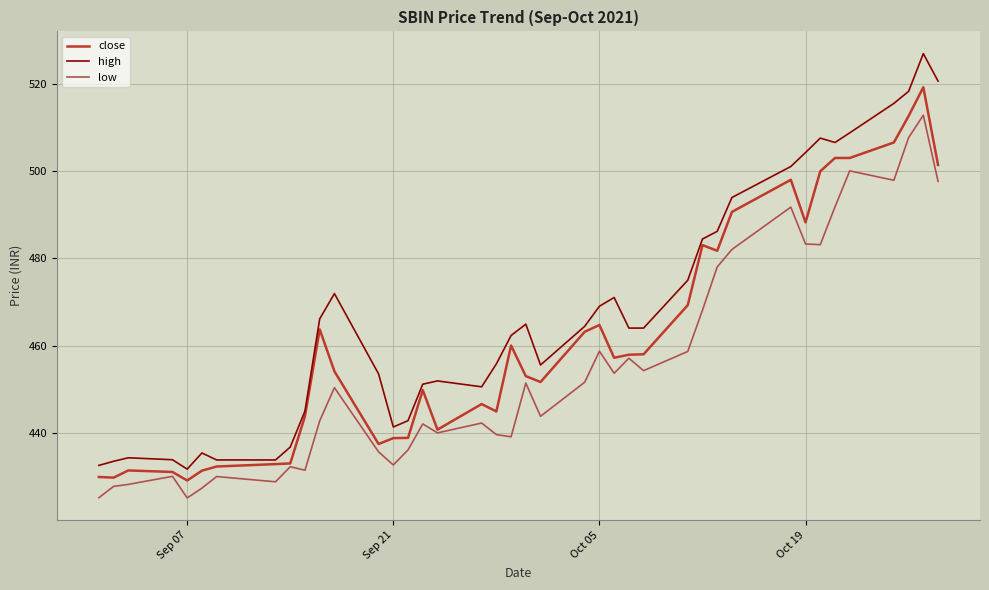

List the series in order of their peak value, lowest first.

low, close, high